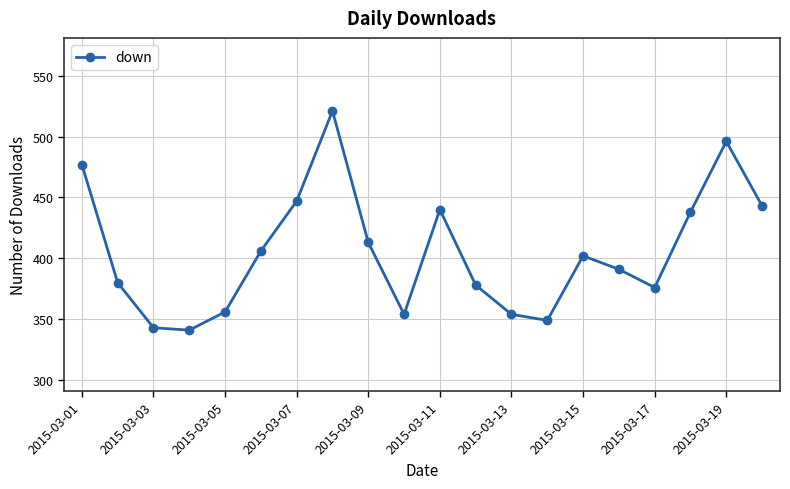

What is the value of the 9th point from the left?

413